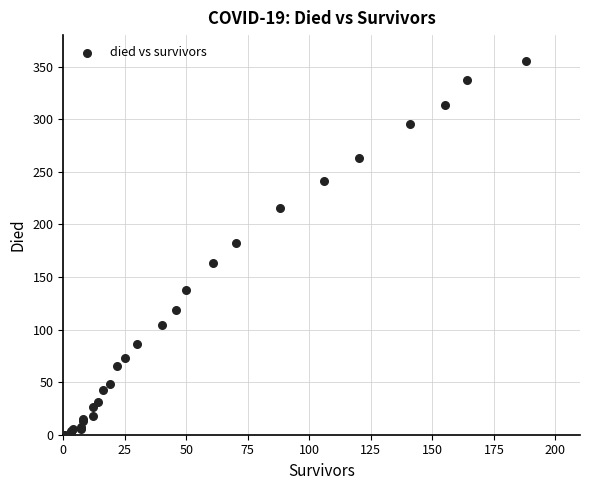

What Y value in the scatter plot is closest to 177?

182